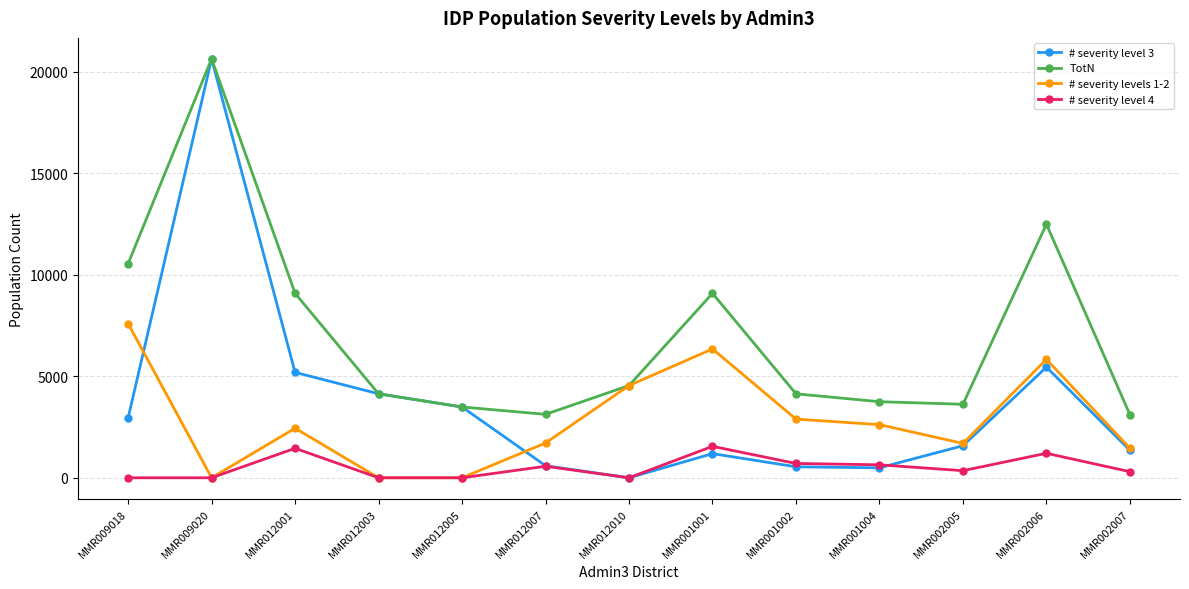

Is the value of # severity levels 1-2 at MMR009018 greater than the value of # severity level 3 at MMR002005?

Yes